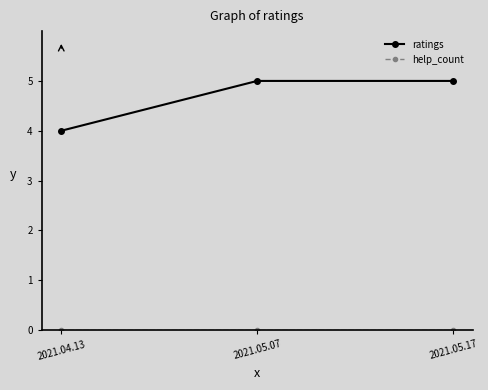

What position from the left is 2021.04.13?

1